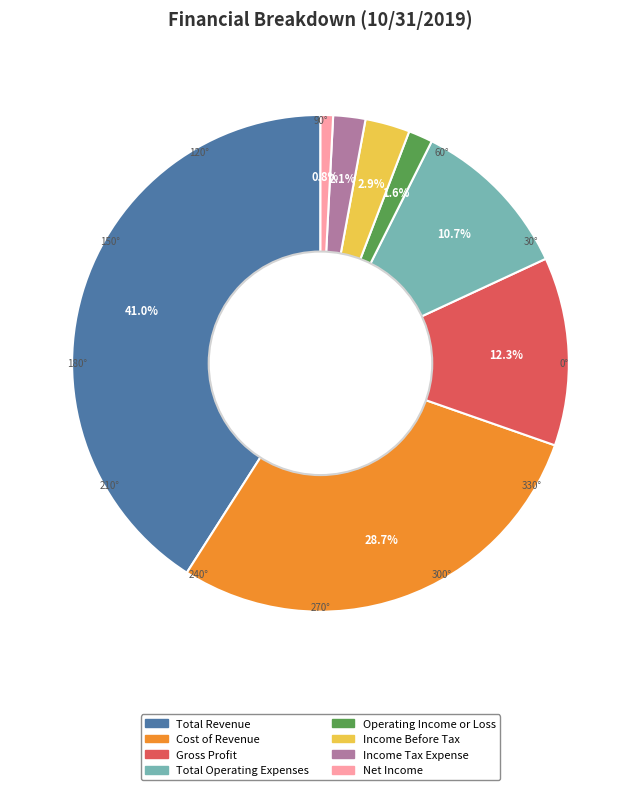

Is the sum of Operating Income or Loss and Income Tax Expense greater than half?

No